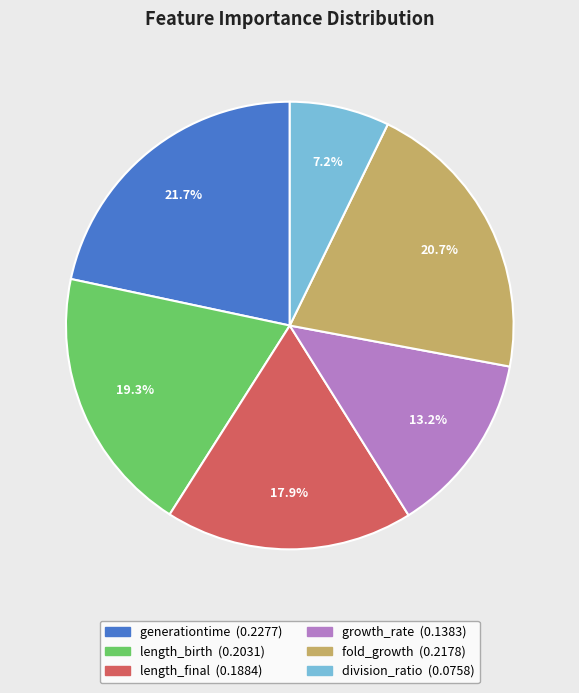

To the nearest percent, what is the difference between the length_birth and generationtime slice percentages?

2%